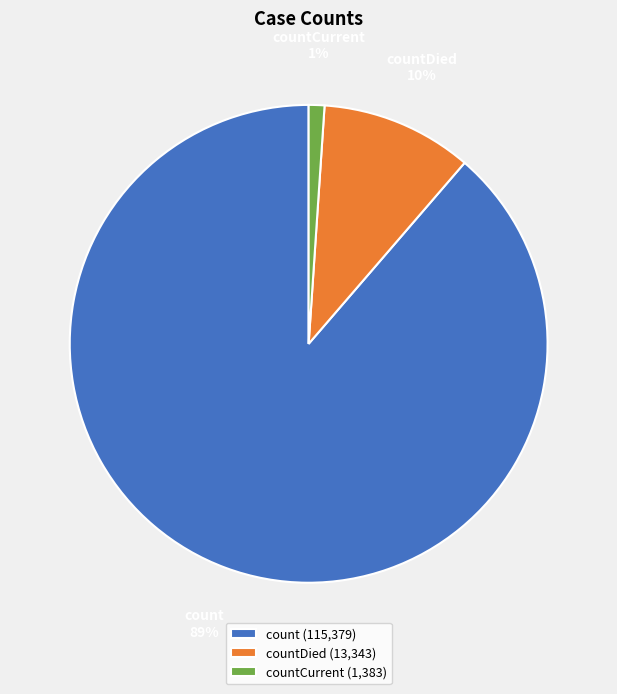

Which has a higher value, count or countCurrent?

count